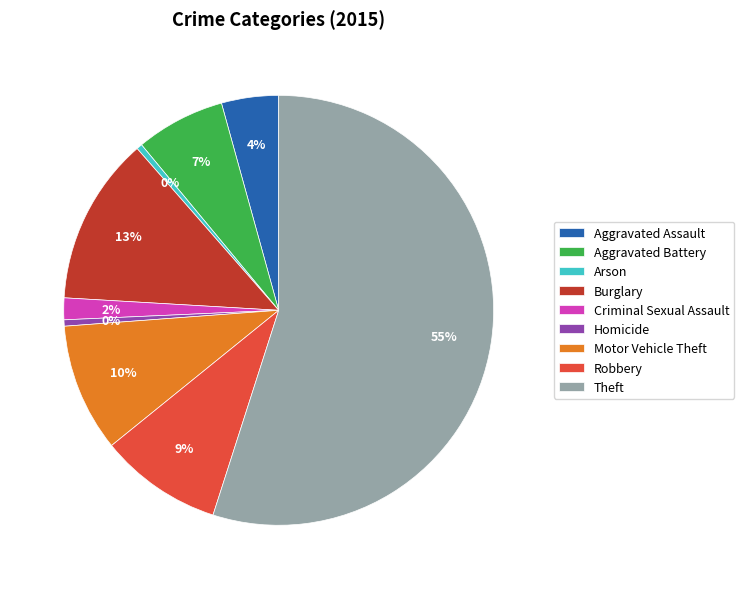

How many slices are in this pie chart?

9